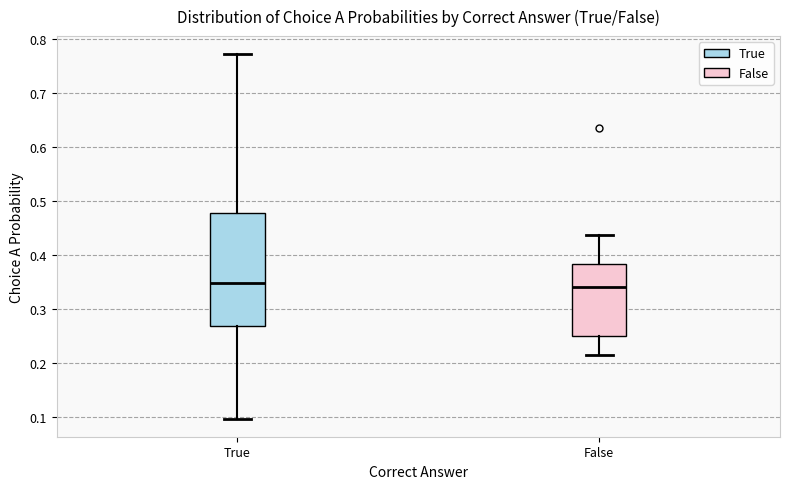

Reading left to right, read every box against the y-axis: the position of its median line, the range the box covers, and the ends of its whiskers. The values are not printed on the chart, so give them approximately, as read against the axis.

True: median 0.35, box 0.27 to 0.48, whiskers 0.10 to 0.77
False: median 0.34, box 0.25 to 0.38, whiskers 0.22 to 0.44